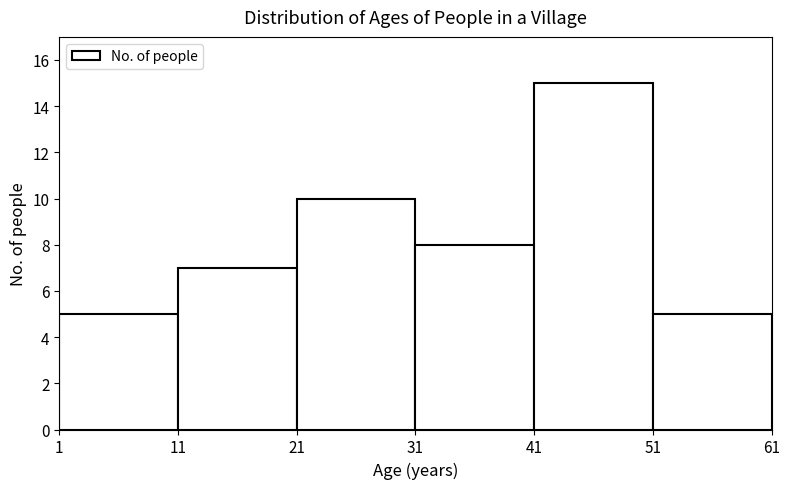

What is the height of the bar covering 21 to 31 on the x-axis? The values are not printed on the chart, so give them approximately, as read against the axis.

10